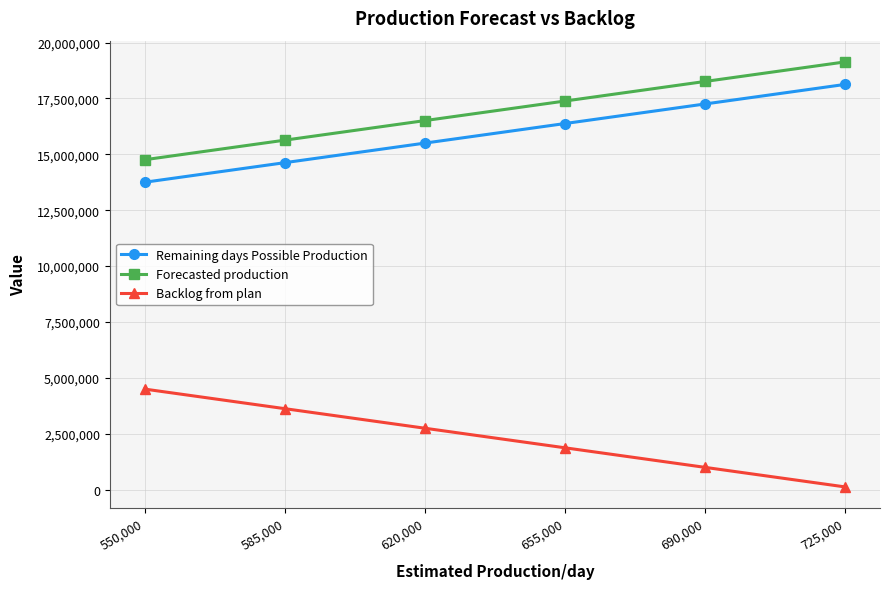

What is the sum of the Backlog from plan values at 585,000 and 655,000?

5488968